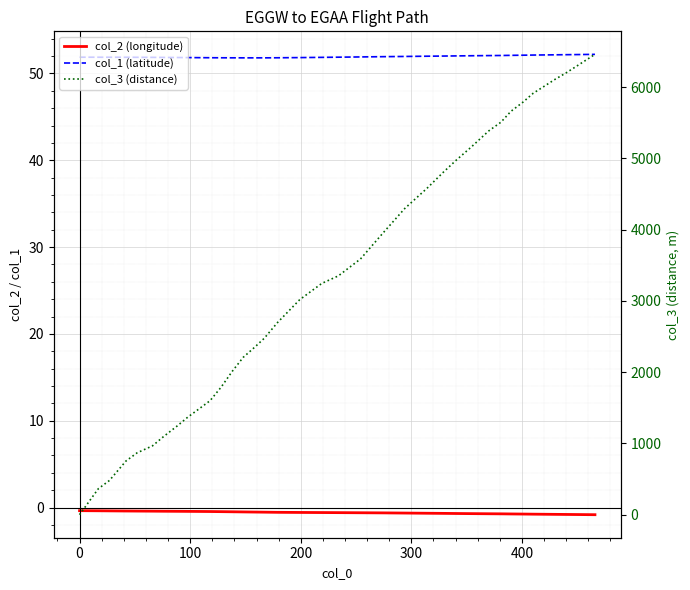

How many lines are shown in the chart?

3